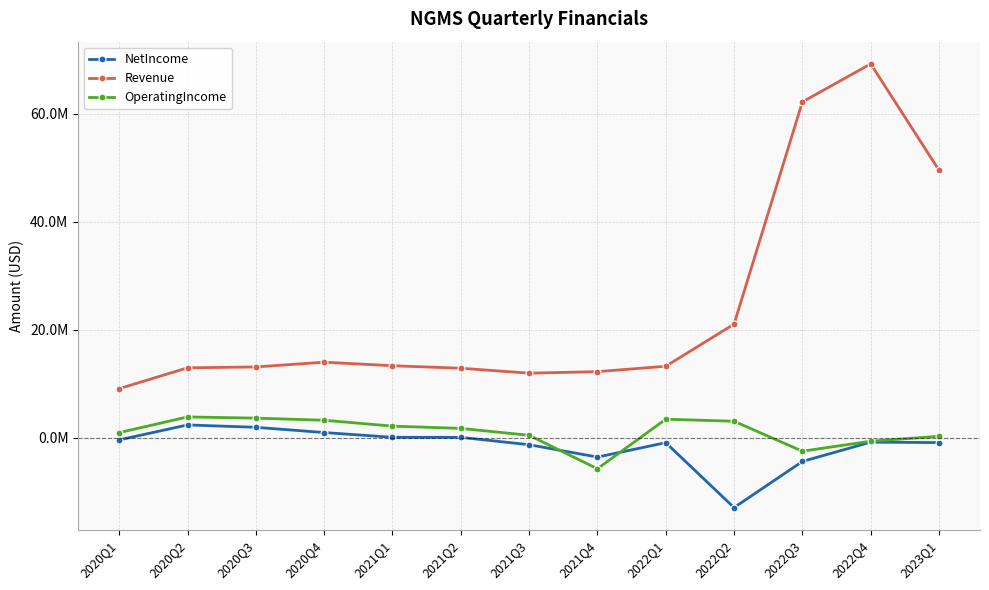

Which series has the largest range (max minus min)?

Revenue